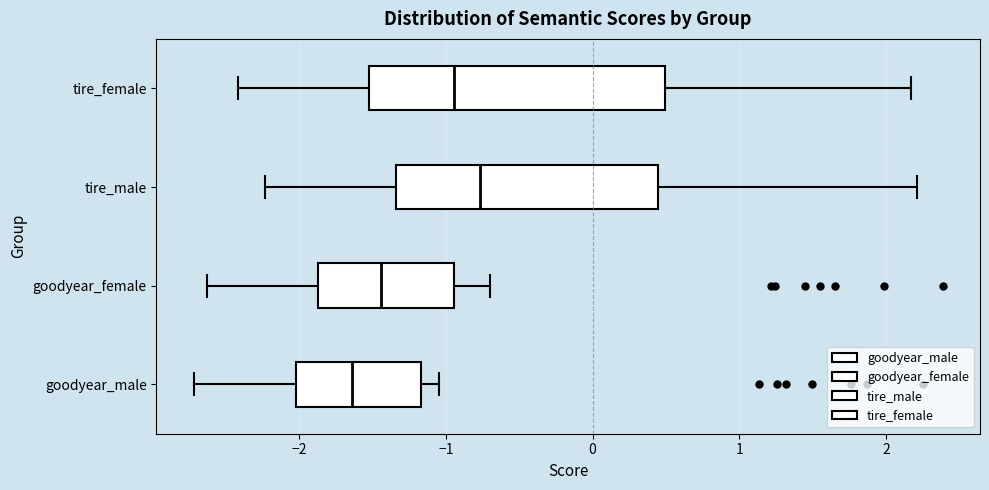

Comparing the boxes themselves (not the whiskers), which one is the widest?

tire_female